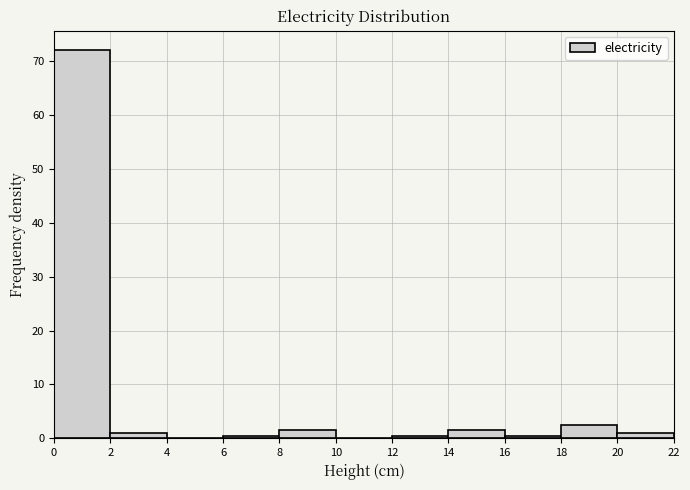

What is the height of the bar covering 14 to 16 on the x-axis? The values are not printed on the chart, so give them approximately, as read against the axis.

2